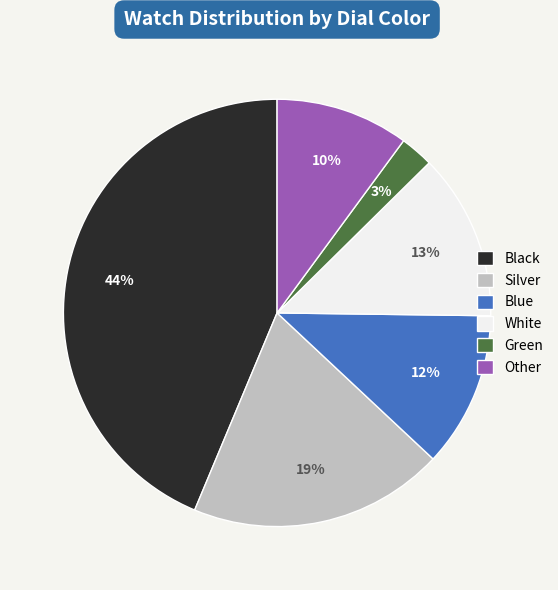

What is the ratio of the value at Green to the value at White?

0.2